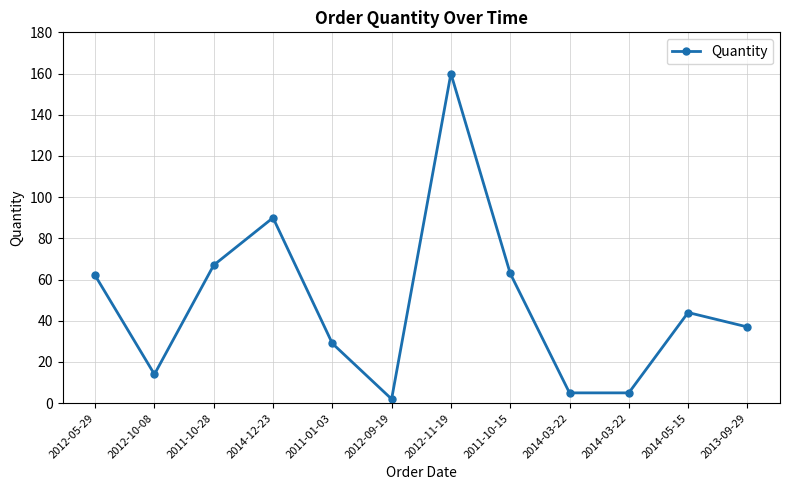

Rank the categories by value from lowest to highest.

2012-09-19, 2014-03-22, 2014-03-22, 2012-10-08, 2011-01-03, 2013-09-29, 2014-05-15, 2012-05-29, 2011-10-15, 2011-10-28, 2014-12-23, 2012-11-19